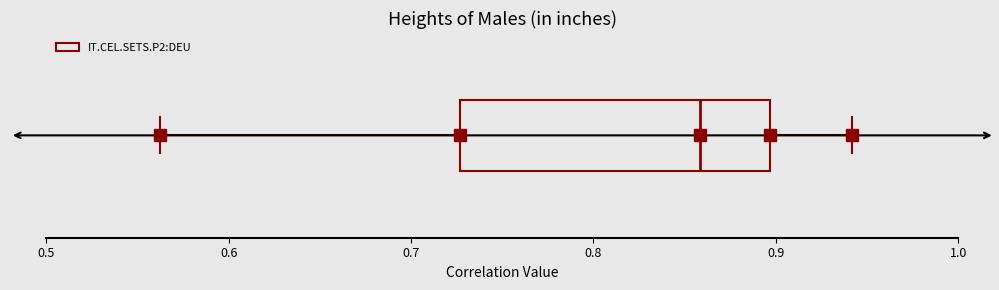

Where does the right whisker of the box end on the x-axis? The values are not printed on the chart, so give them approximately, as read against the axis.

0.94